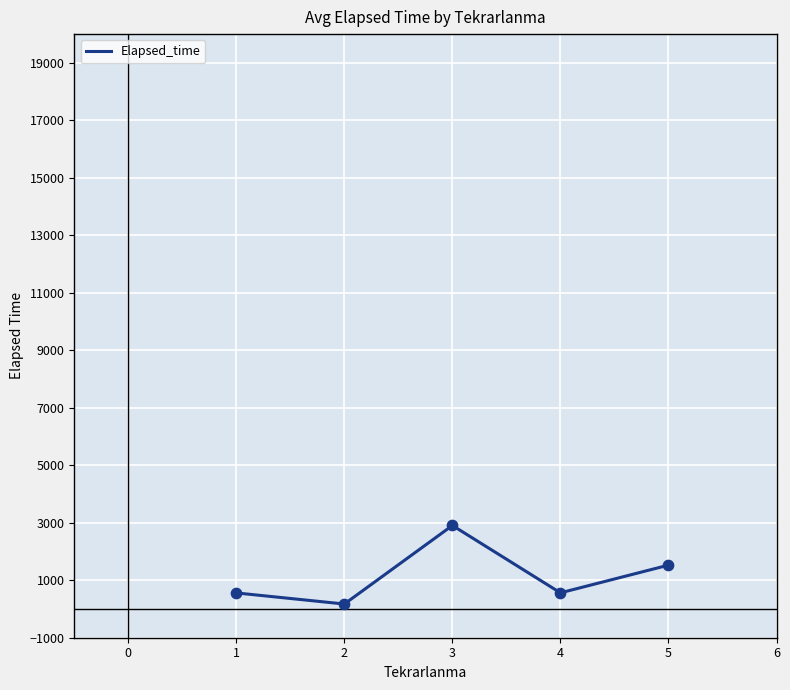

Between 3 and 2, which is larger?

3